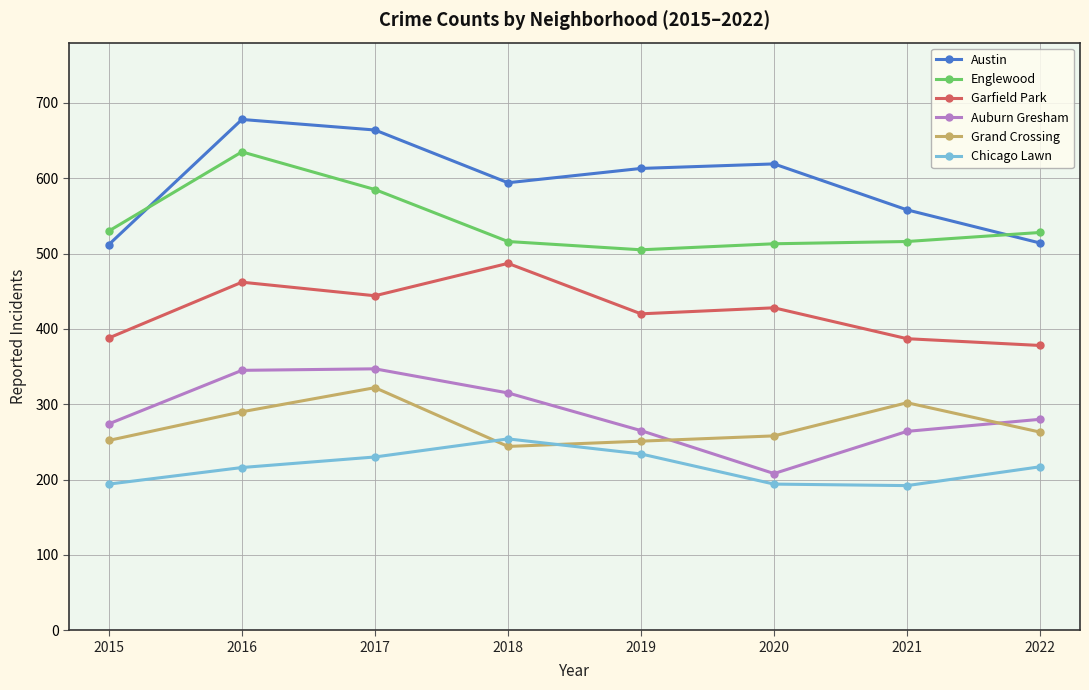

How many data points in Austin are less than 613?

4